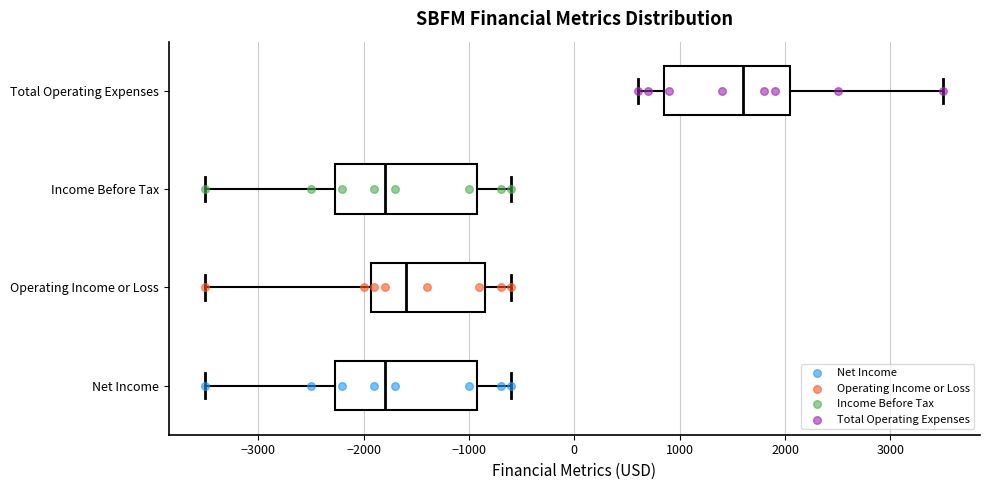

Reading bottom to top, transcribe this box plot: for each box, give where its median line is, the range the box spans, and where its two whiskers end, as read against the x-axis. The values are not printed on the chart, so give them approximately, as read against the axis.

Net Income: median -1800, box -2300 to -900, whiskers -3500 to -600
Operating Income or Loss: median -1600, box -1900 to -800, whiskers -3500 to -600
Income Before Tax: median -1800, box -2300 to -900, whiskers -3500 to -600
Total Operating Expenses: median 1600, box 900 to 2100, whiskers 600 to 3500